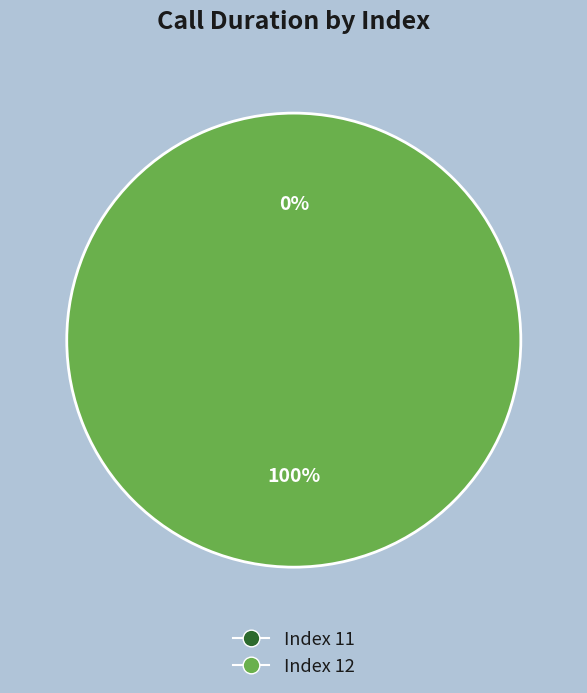

Which has a higher value, 12 or 11?

12